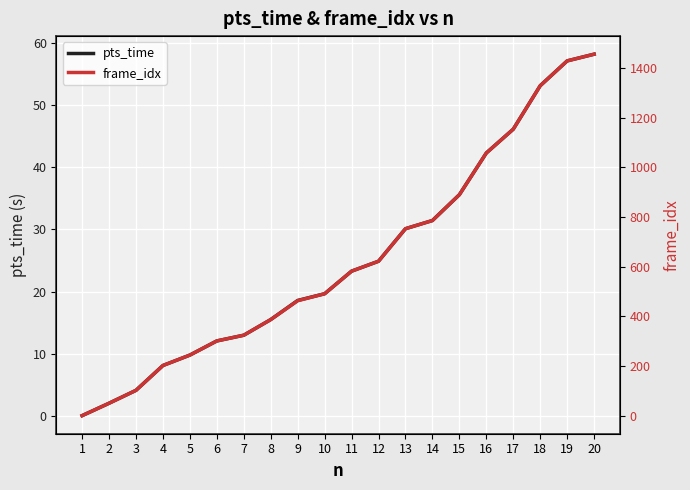

True or false: pts_time has a value of 3.1 at 6.

False